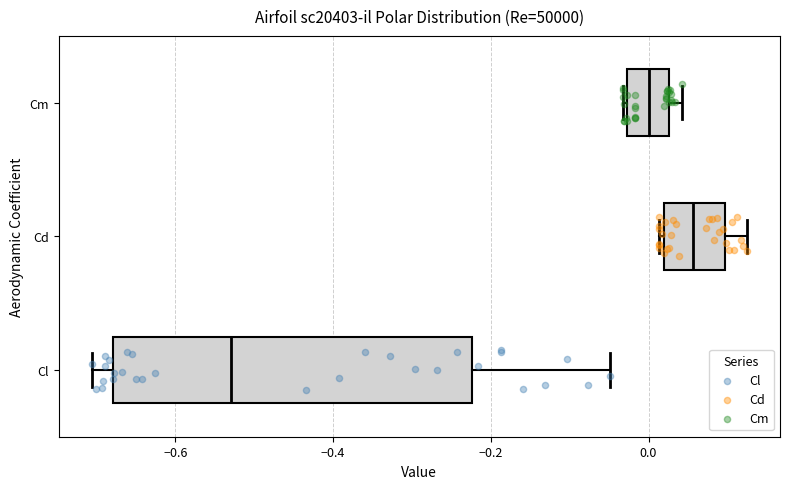

Reading bottom to top, transcribe this box plot: for each box, give where its median line is, the range the box spans, and where its two whiskers end, as read against the x-axis. The values are not printed on the chart, so give them approximately, as read against the axis.

Cl: median -0.52, box -0.68 to -0.22, whiskers -0.70 to -0.04
Cd: median 0.06, box 0.02 to 0.10, whiskers 0.02 (just left of the box's left edge) to 0.12
Cm: median 0.00, box -0.02 to 0.02, whiskers -0.04 to 0.04